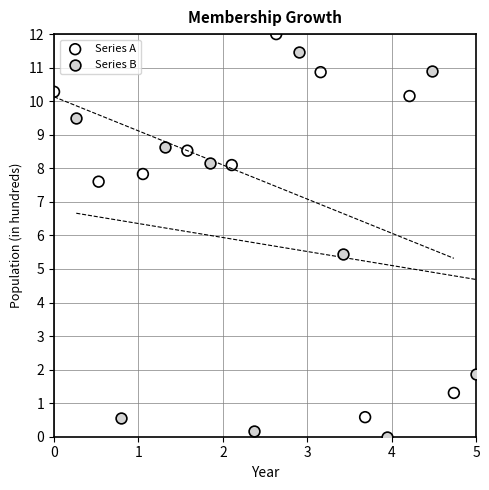

What are all the series names shown in the legend?

Series A, Series B